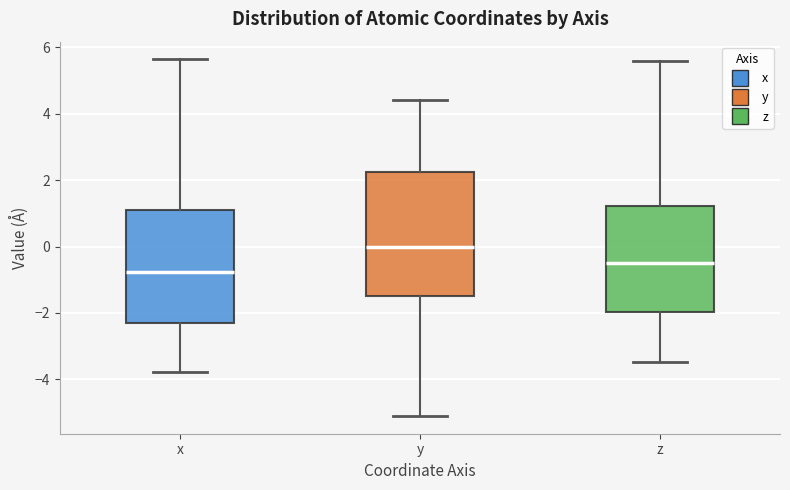

Reading left to right, read every box against the y-axis: the position of its median line, the range the box covers, and the ends of its whiskers. The values are not printed on the chart, so give them approximately, as read against the axis.

x: median -0.8, box -2.4 to 1.0, whiskers -3.8 to 5.6
y: median 0.0, box -1.4 to 2.2, whiskers -5.0 to 4.4
z: median -0.4, box -2.0 to 1.2, whiskers -3.4 to 5.6